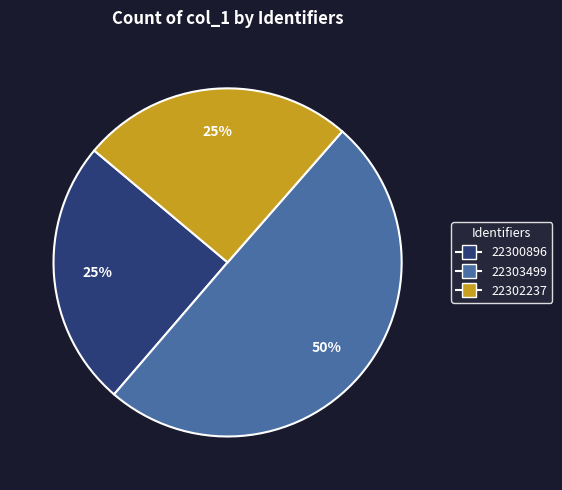

Do 22300896 and 22303499 together represent more than half of the pie?

Yes